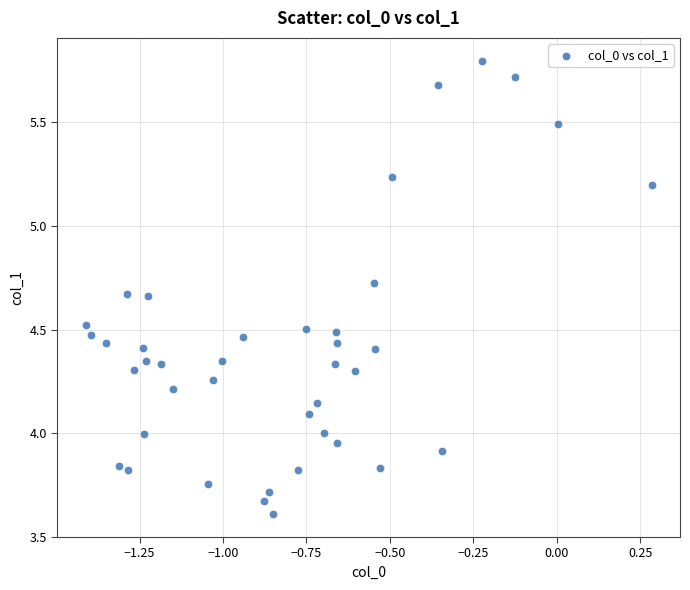

What is the range of Y values (max minus min)?

2.2